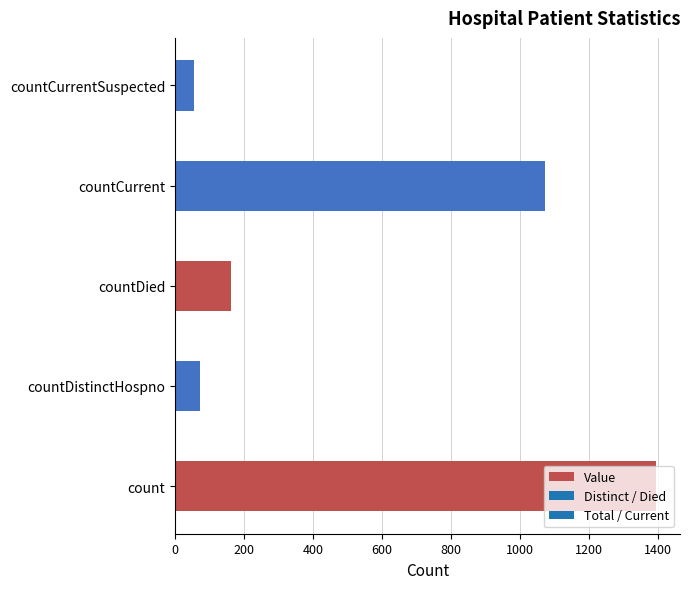

What is the average value?

551